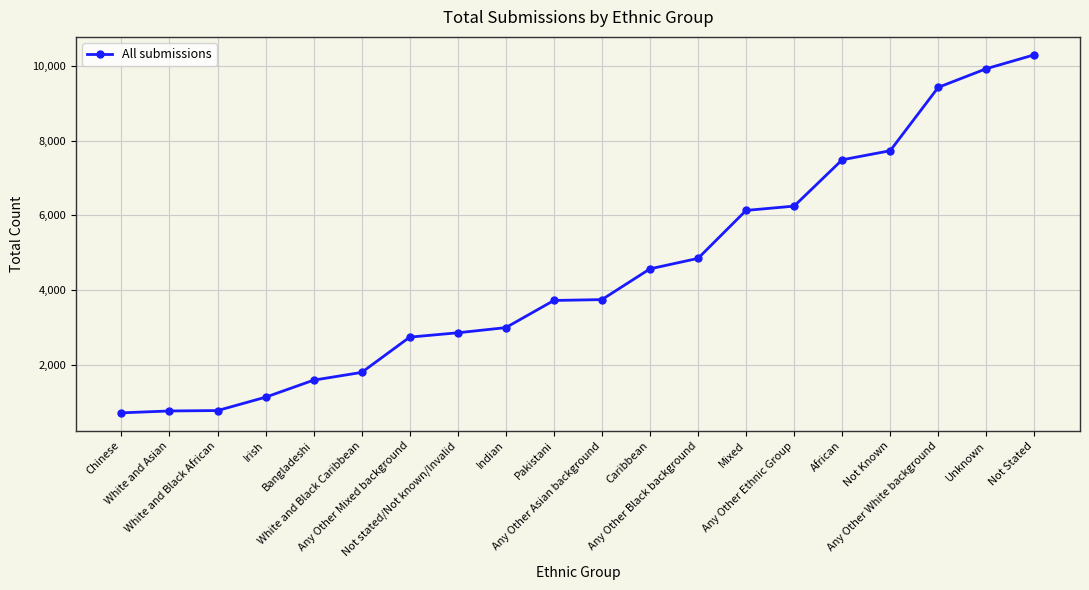

What is the minimum value shown in the chart?

722